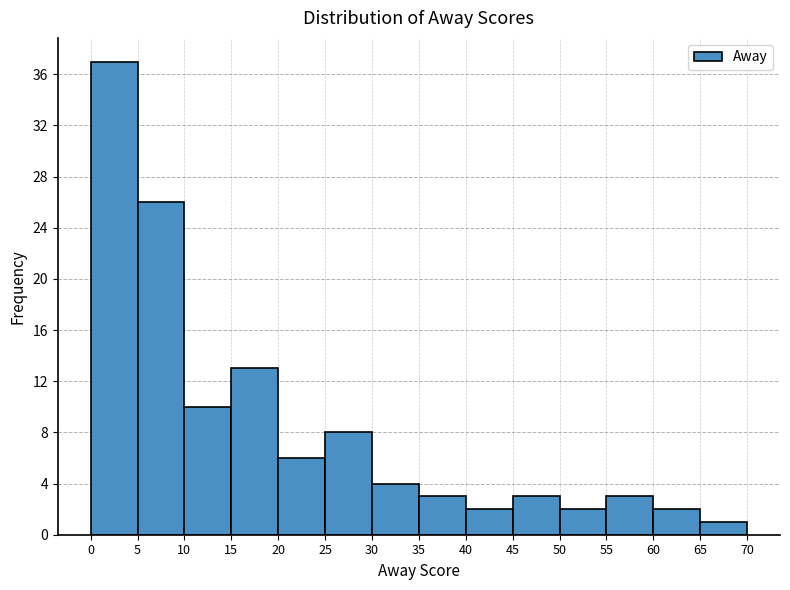

Reading left to right, list every bar in this chart as the range it spans on the x-axis followed by its height. The values are not printed on the chart, so give them approximately, as read against the axis.

0 to 5: 37
5 to 10: 26
10 to 15: 10
15 to 20: 13
20 to 25: 6
25 to 30: 8
30 to 35: 4
35 to 40: 3
40 to 45: 2
45 to 50: 3
50 to 55: 2
55 to 60: 3
60 to 65: 2
65 to 70: 1